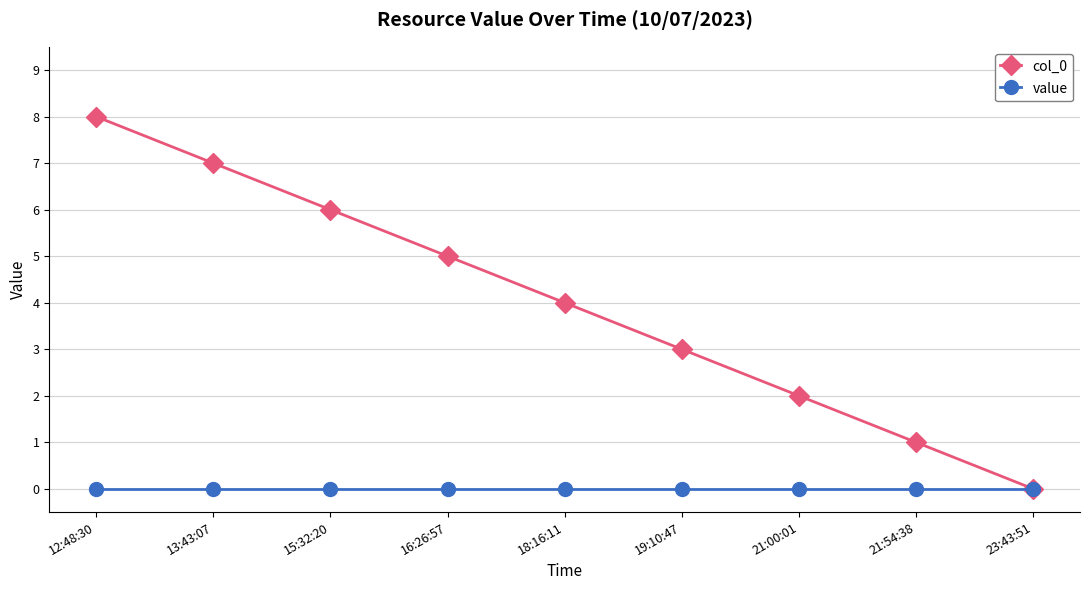

What value does the col_0 series have at 13:43:07?

7